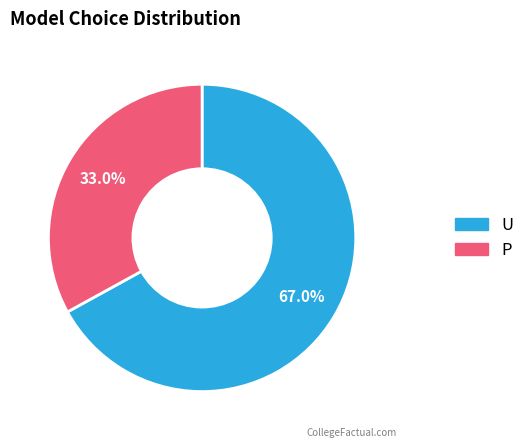

What is the ratio of the value at P to the value at U?

0.5